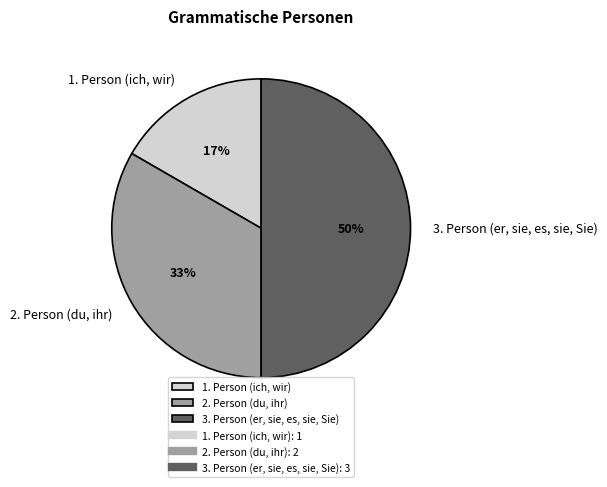

Which category has the smallest portion of the pie?

1. Person (ich, wir)